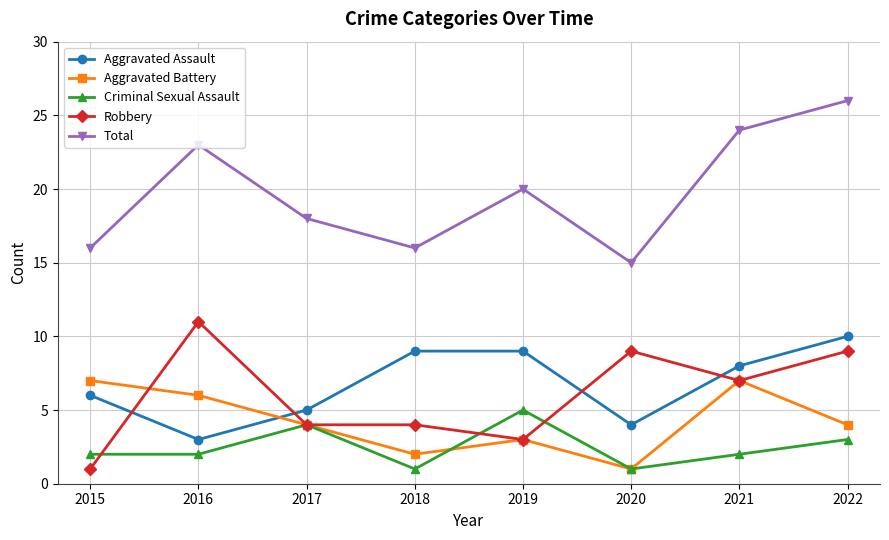

What is the difference between the second highest and minimum values in the Aggravated Assault series?

6